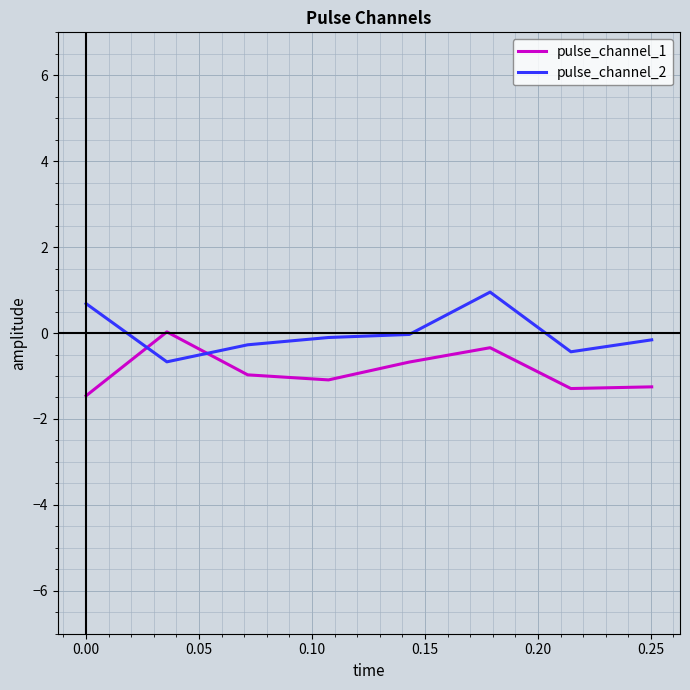

Which series ends up on top after the final intersection of pulse_channel_2 and pulse_channel_1?

pulse_channel_2